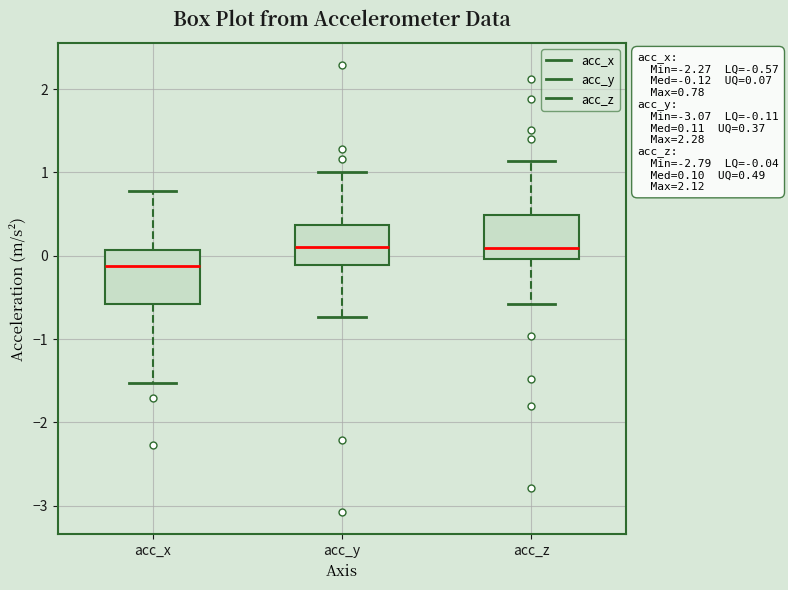

Comparing the boxes themselves (not the whiskers), which one is the tallest?

acc_x